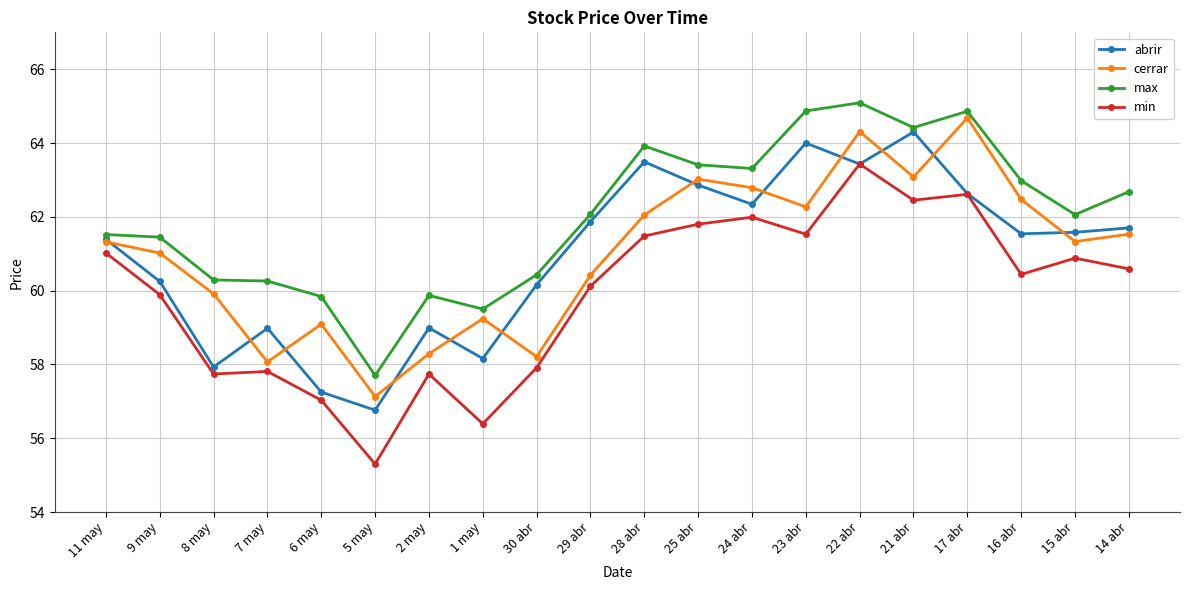

True or false: min and cerrar cross at least once.

False